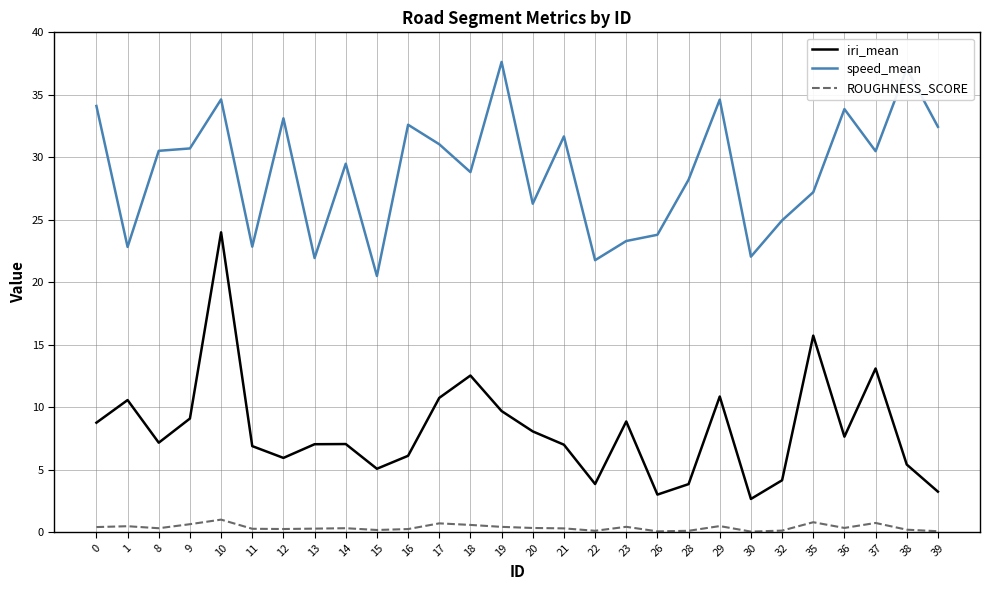

Count the number of data series in this chart.

3